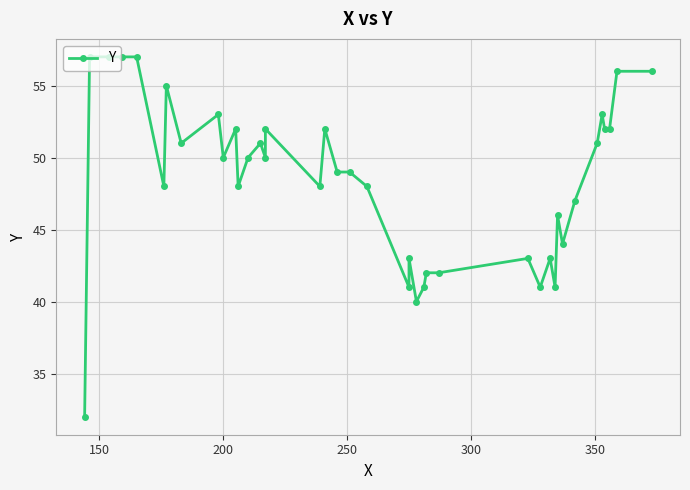

Approximately how many times larger is the value at 300 compared to 350?

1.2